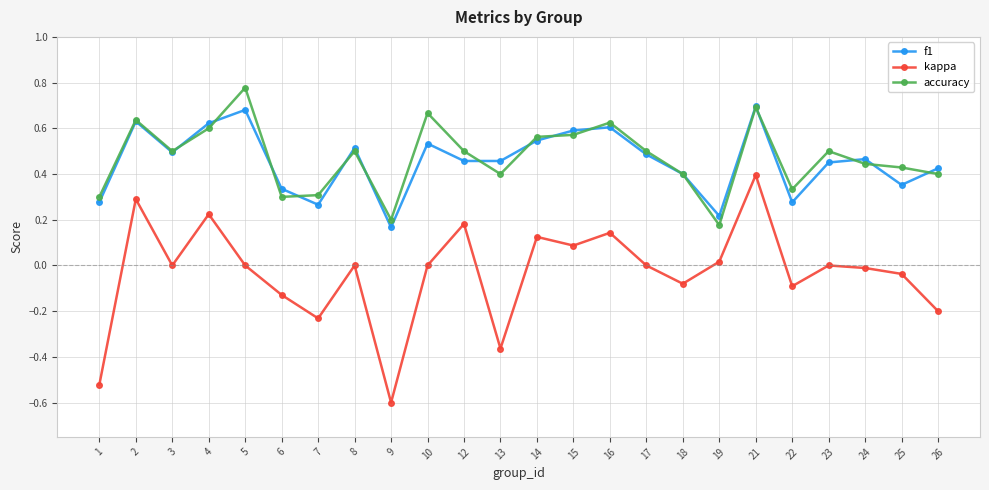

At which label does kappa reach its peak?

21